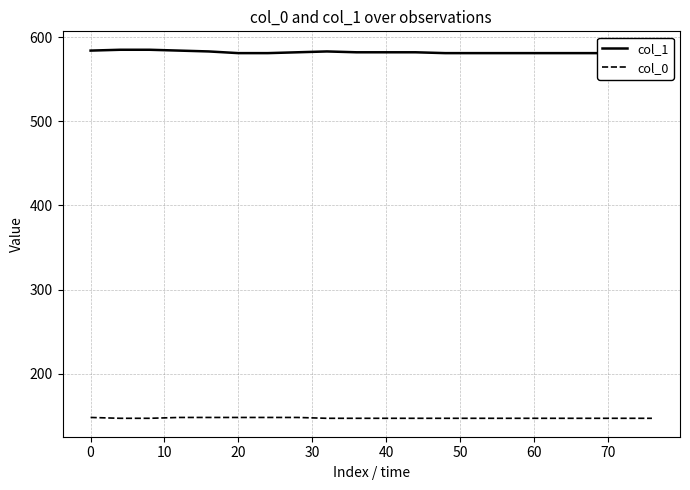

The col_0 series shows 148 at 0. True or false?

True